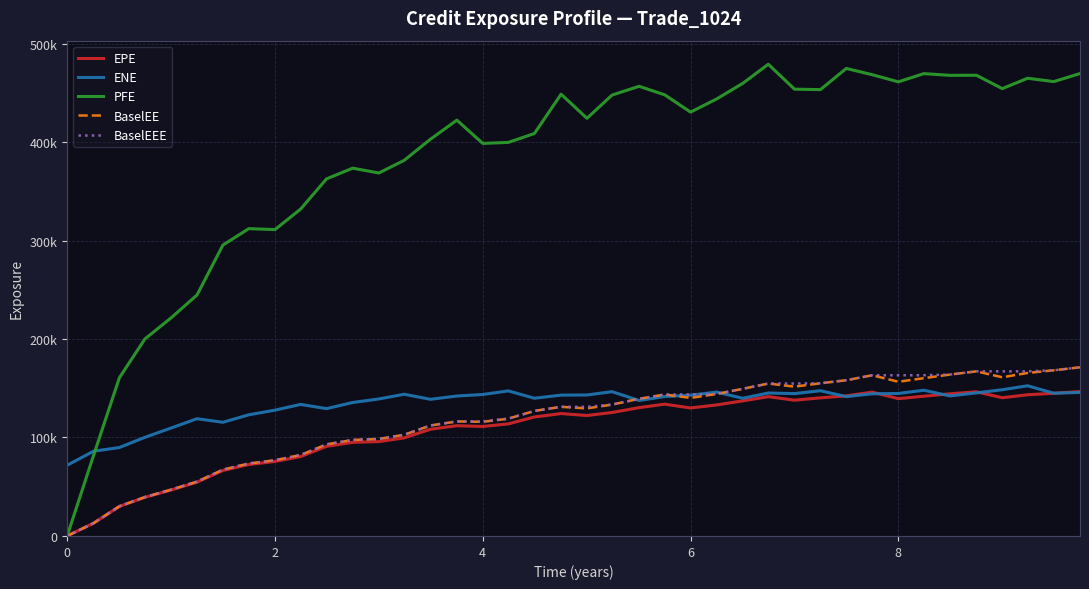

Which series has the largest range (max minus min)?

PFE